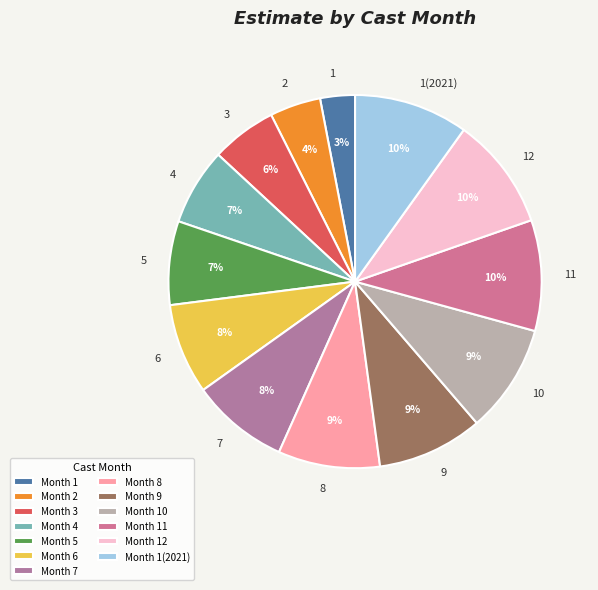

Is it true that 5 is 16% of the pie?

False